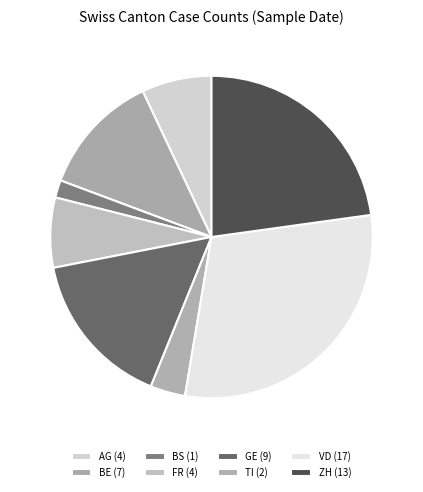

Count the number of slices in the pie.

8